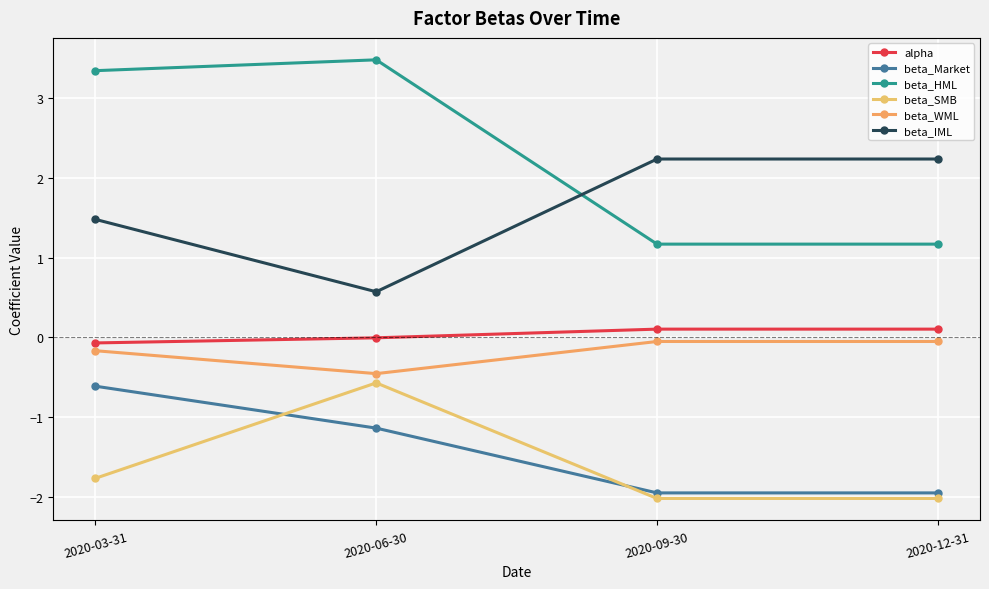

True or false: beta_Market has more than 0 points higher than both neighbors.

False